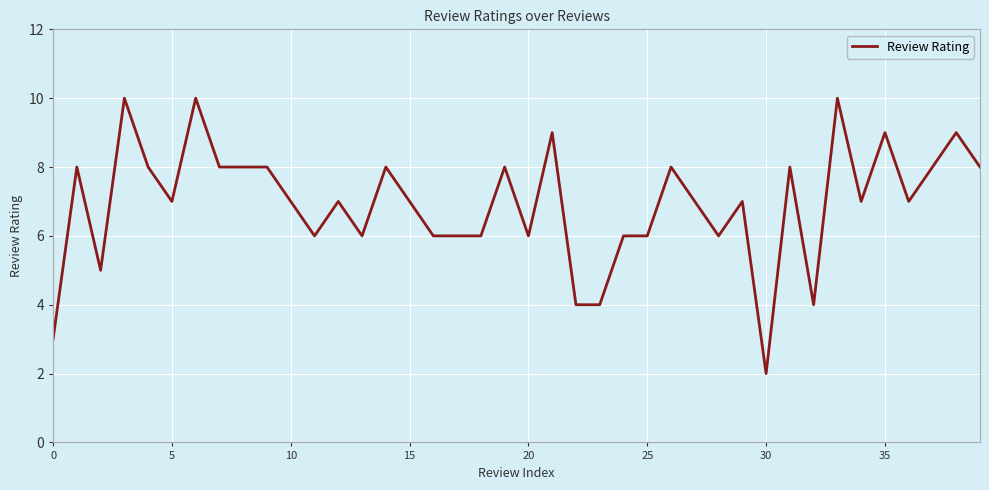

What is the greatest value displayed?

10